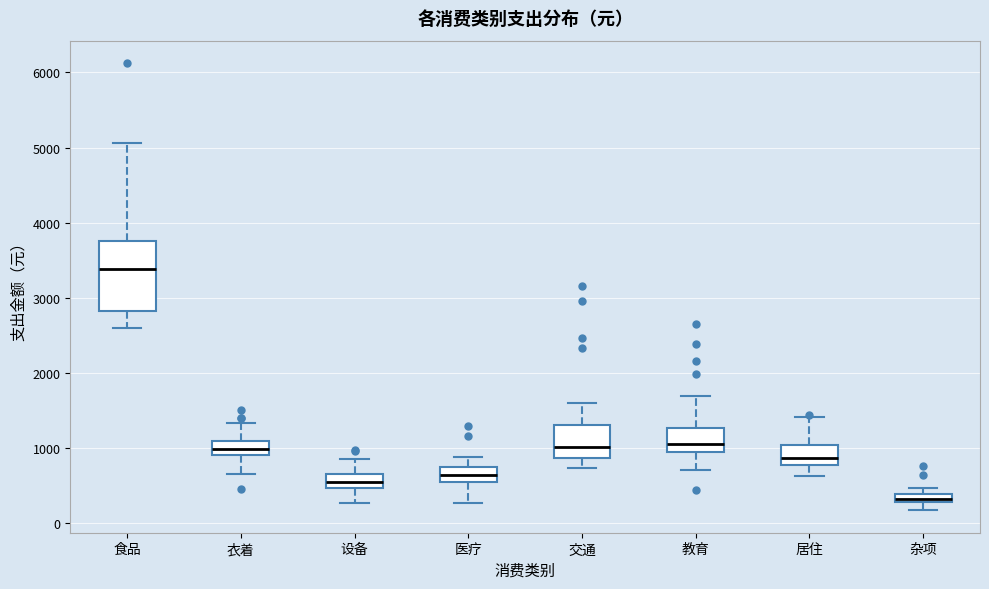

Which box is the tallest, from its lower edge to its upper edge?

食品